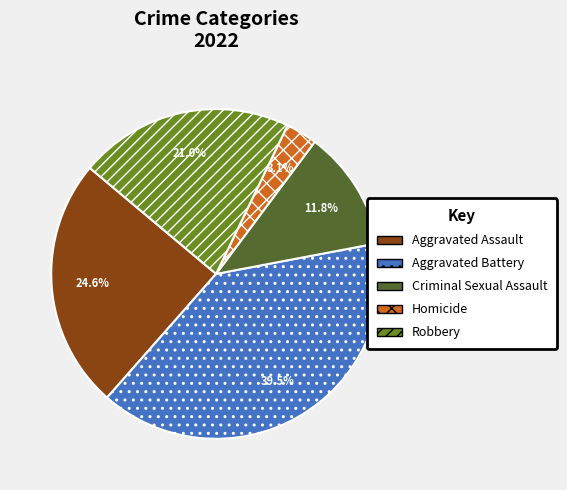

Does Aggravated Assault account for over 50% of the chart?

No